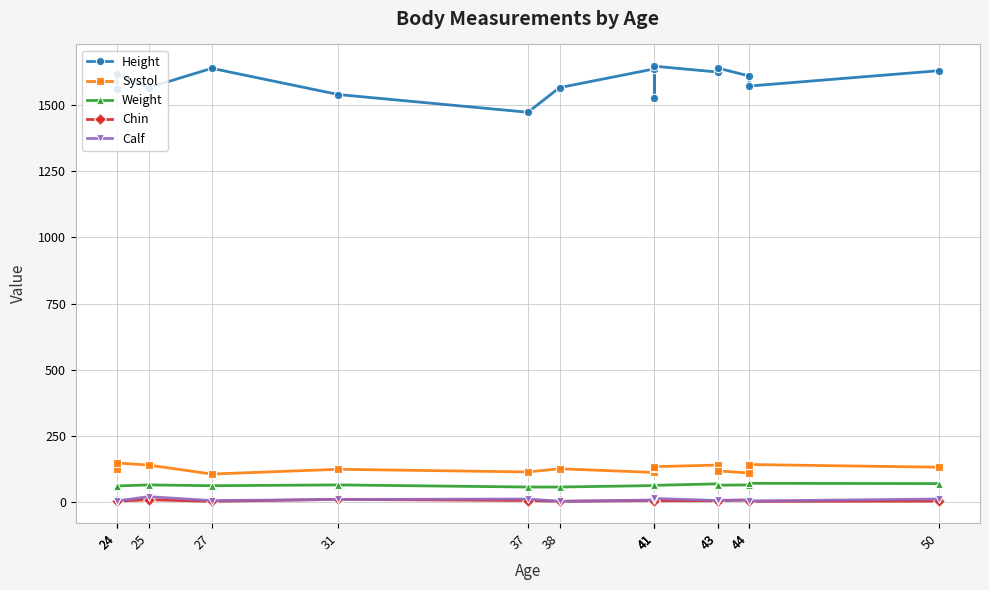

Is this an area chart (filled region under the line)?

No